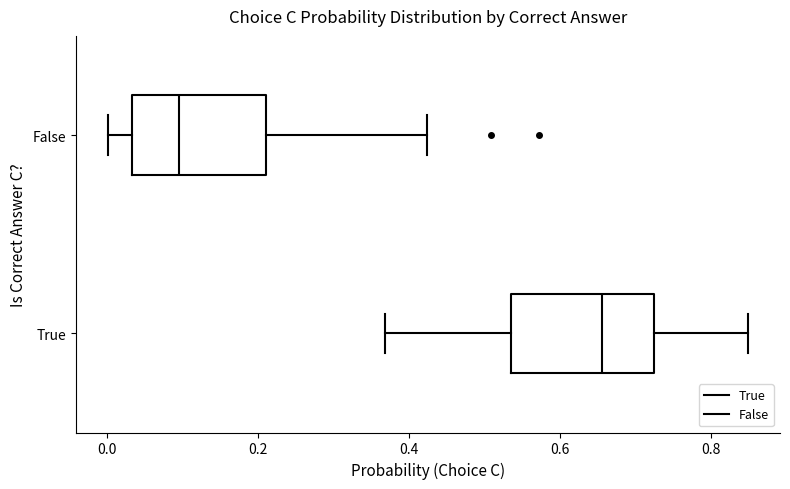

Which box has the furthest to the left median line?

False